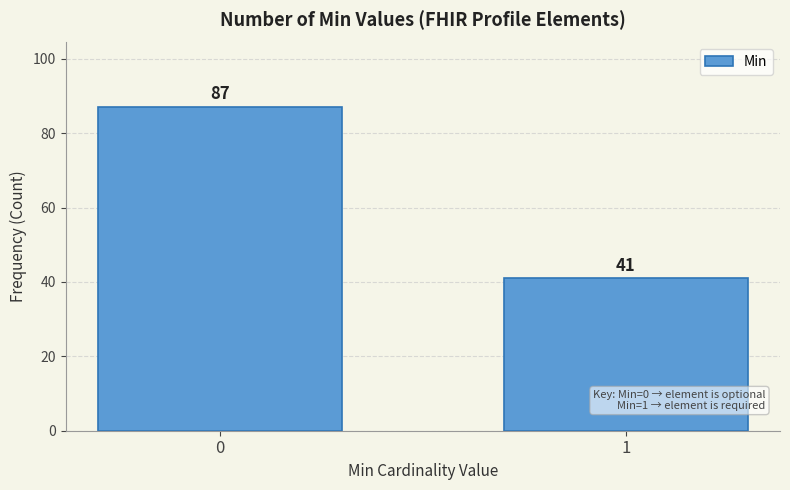

Reading left to right, what are all the values shown in this chart?

0=87	1=41